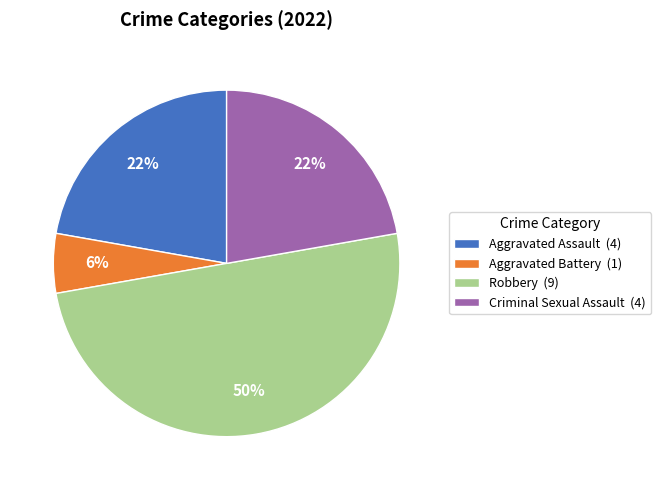

Which slice is the largest?

Robbery